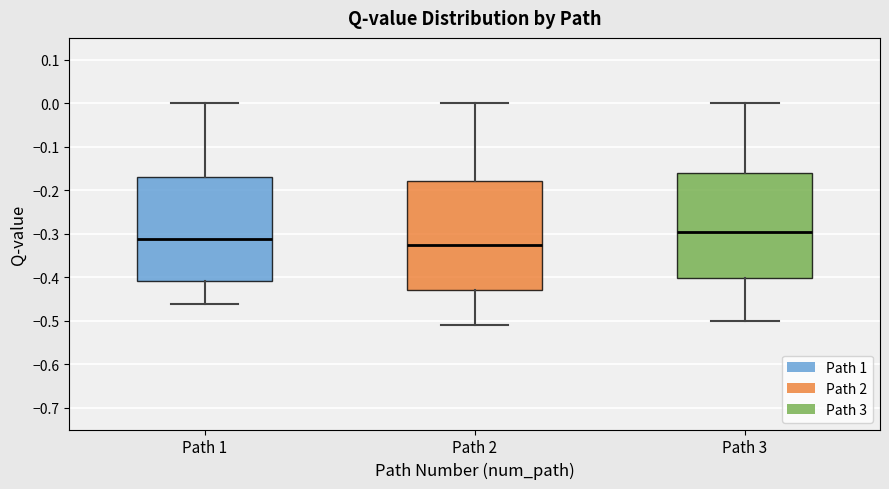

Which box has the highest median line?

Path 3